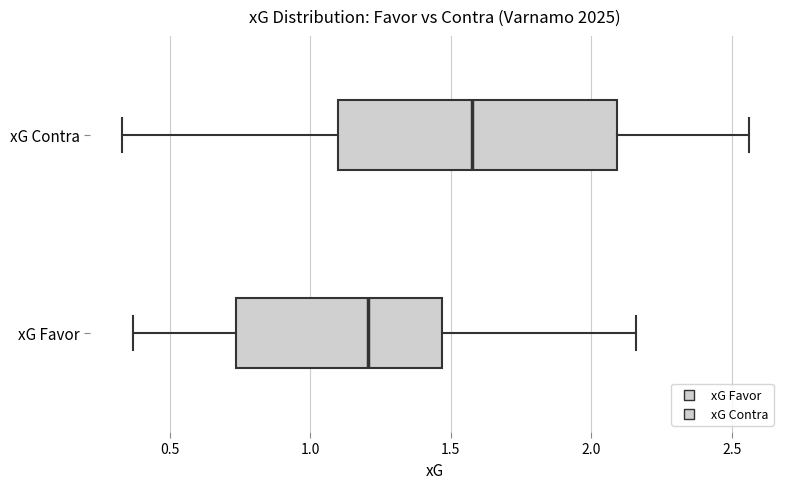

Where does the right whisker of the box for xG Favor end on the x-axis? The values are not printed on the chart, so give them approximately, as read against the axis.

2.15